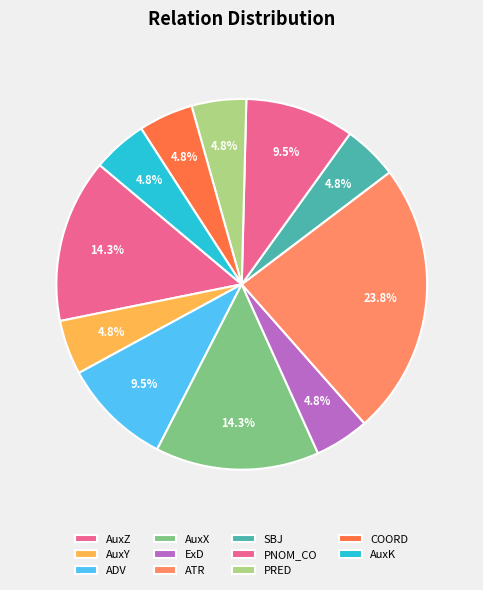

What is the largest slice in the pie chart?

ATR